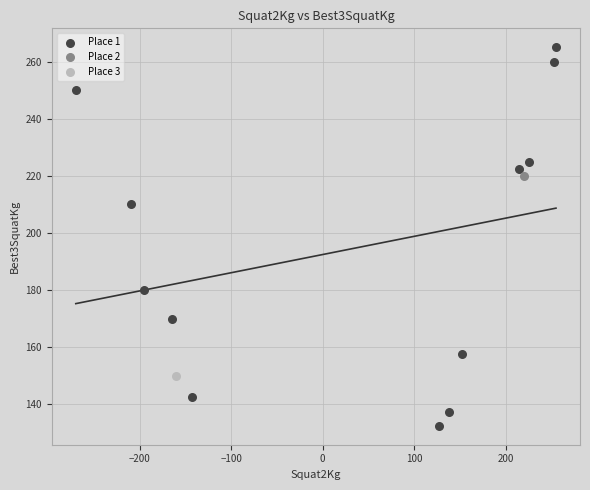

What are all the series names shown in the legend?

Place 1, Place 2, Place 3